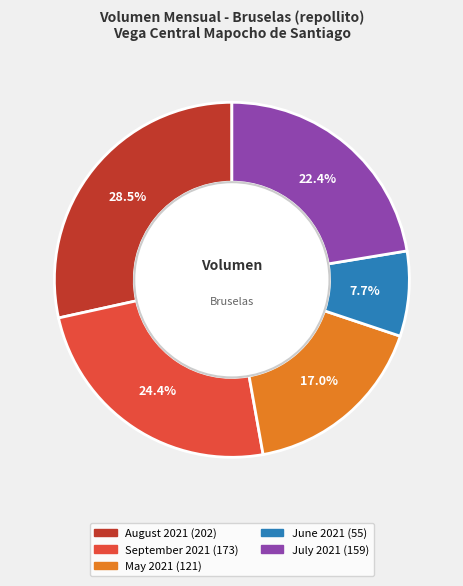

Does any single category account for the majority?

No